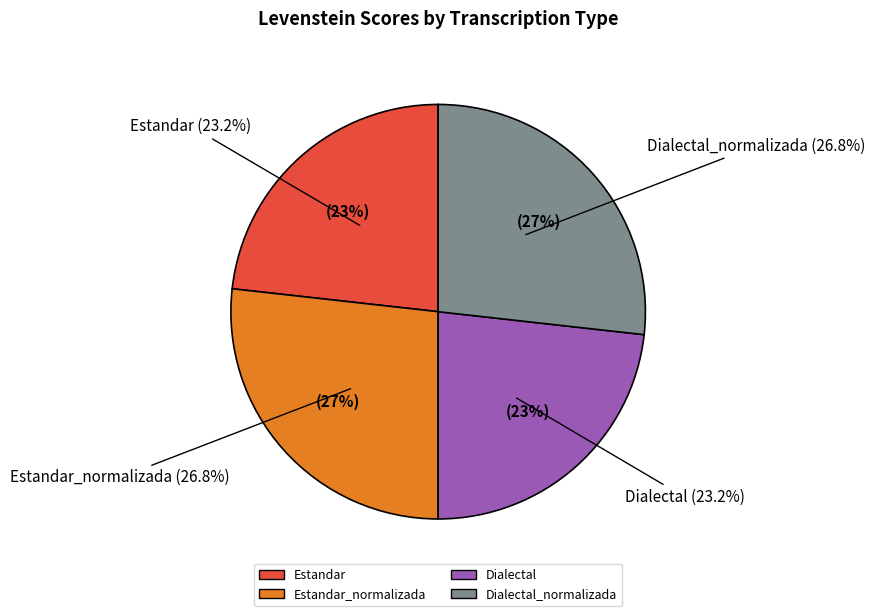

The Estandar slice represents 23% of the pie. True or false?

True